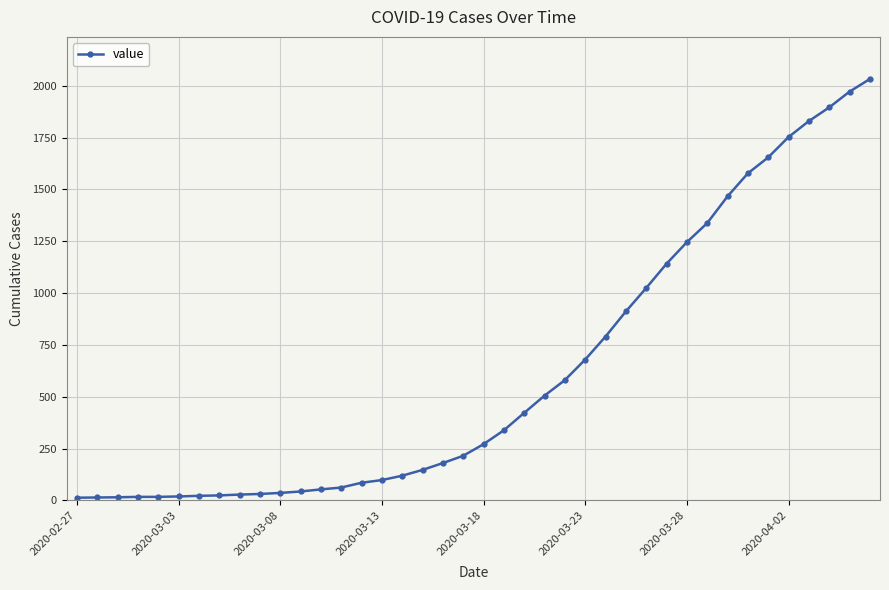

What is the maximum value shown in the chart?

2032